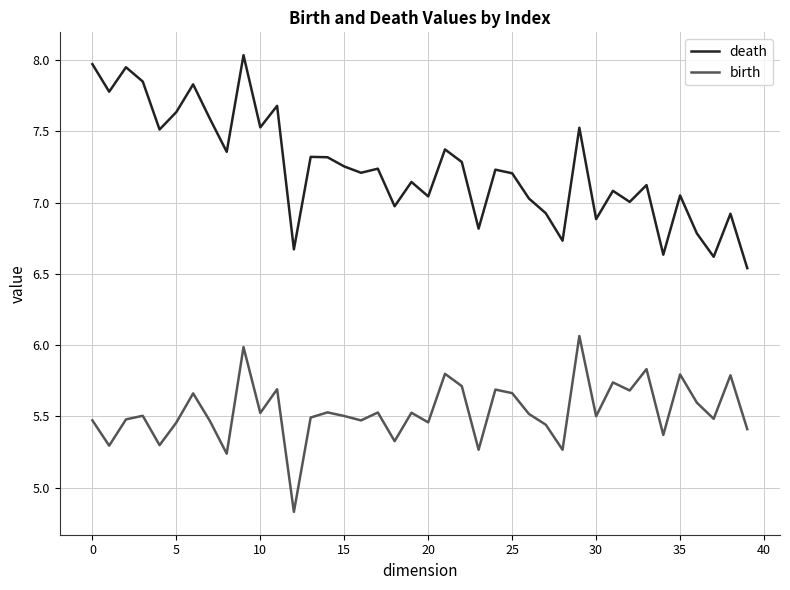

Rank the series by their maximum value, from lowest to highest.

birth, death